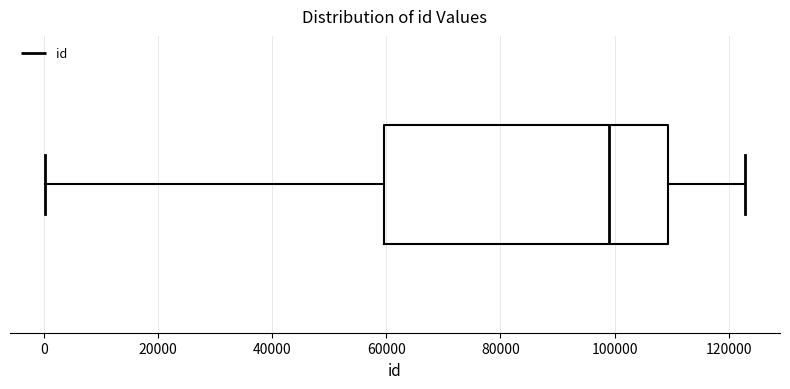

Read this box plot against the x-axis: the position of the median line, the range covered by the box, and the ends of both whiskers. The values are not printed on the chart, so give them approximately, as read against the axis.

median 100000, box 60000 to 110000, whiskers 0 to 122000